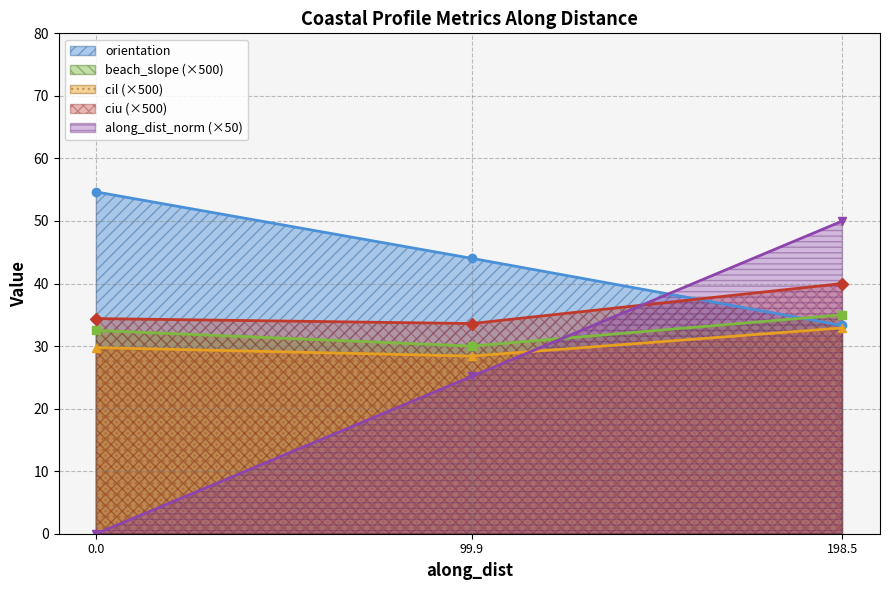

Is it true that cil equals 8.2 at nzd0050-0002?

False